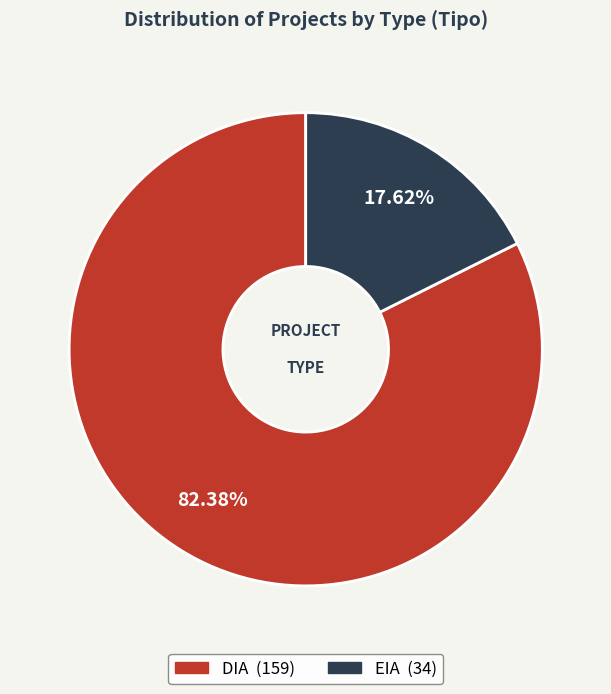

Is it true that DIA is 82% of the pie?

True